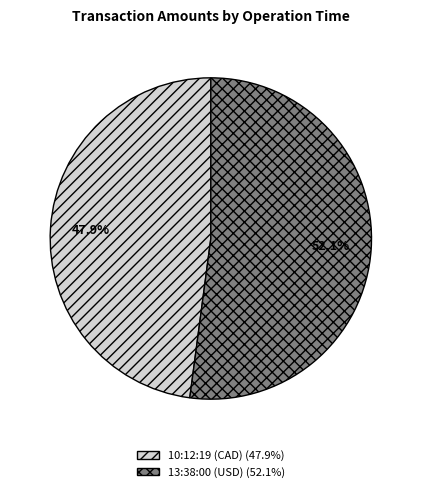

The 10:12:19 (CAD) slice represents 60% of the pie. True or false?

False